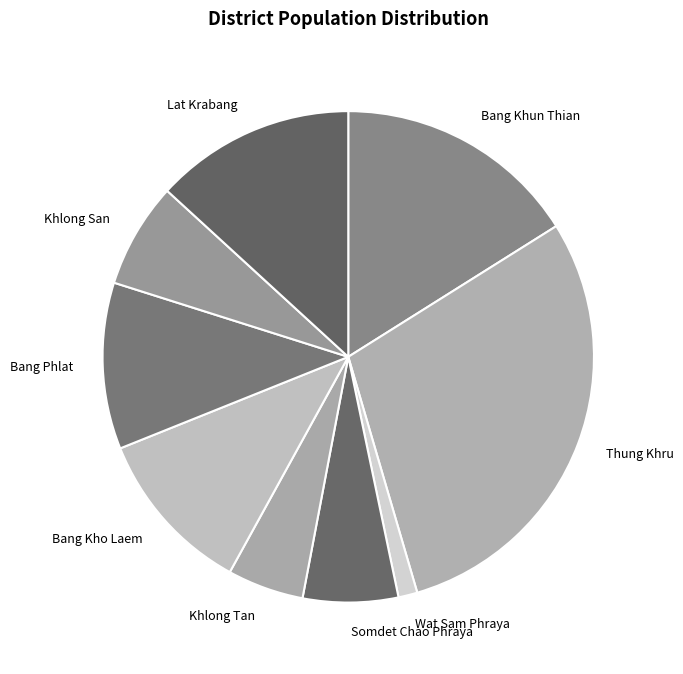

Is there any slice that represents more than half of the pie?

No